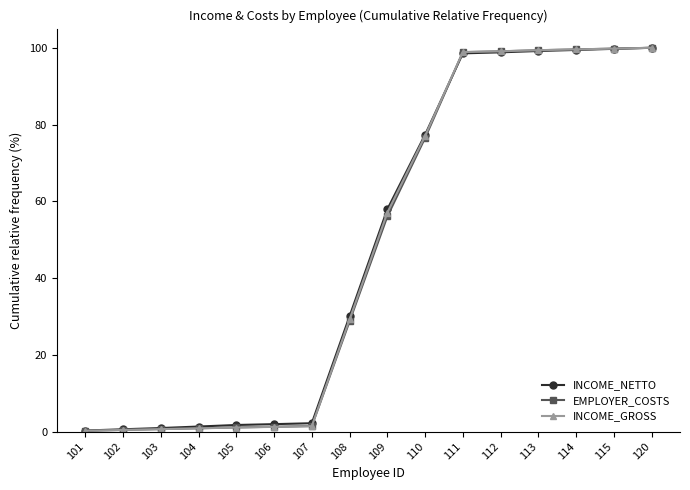

At how many categories does at least one series exceed 32?

8